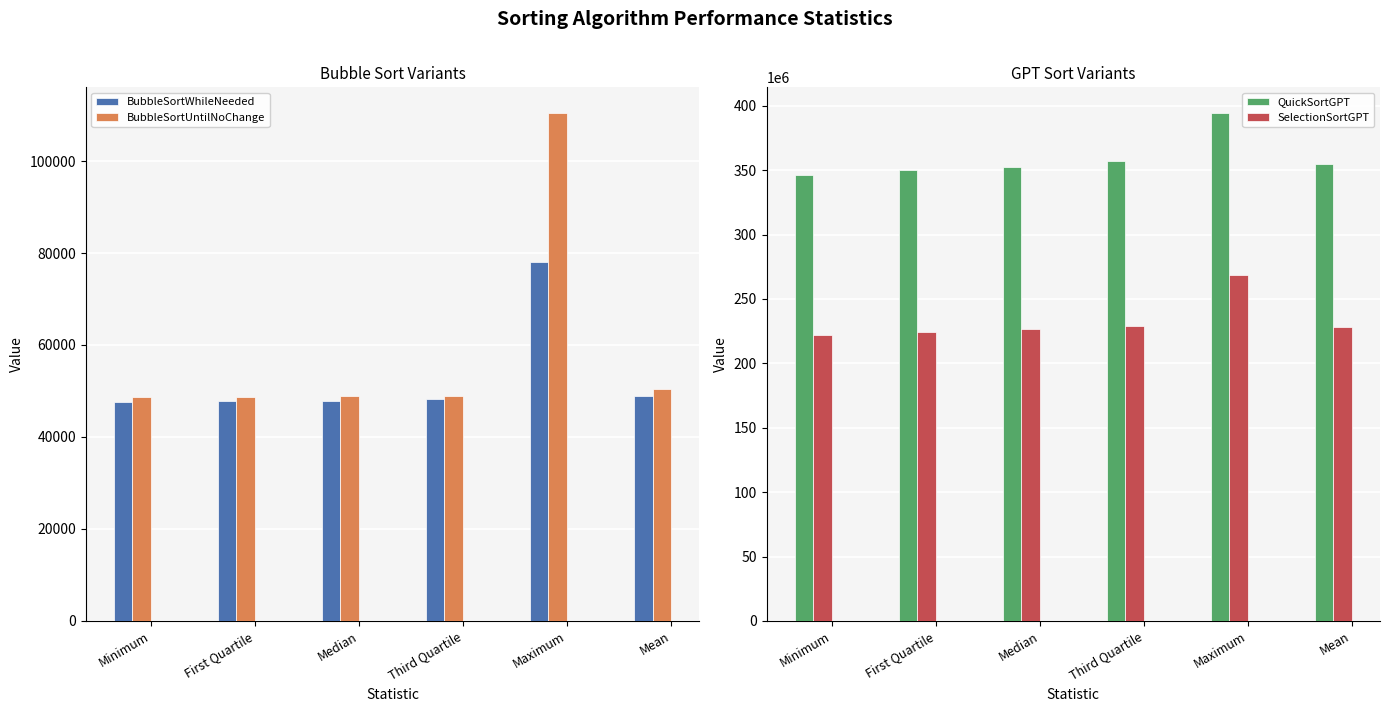

What is the difference between the highest and lowest values at Minimum?

345957389.0